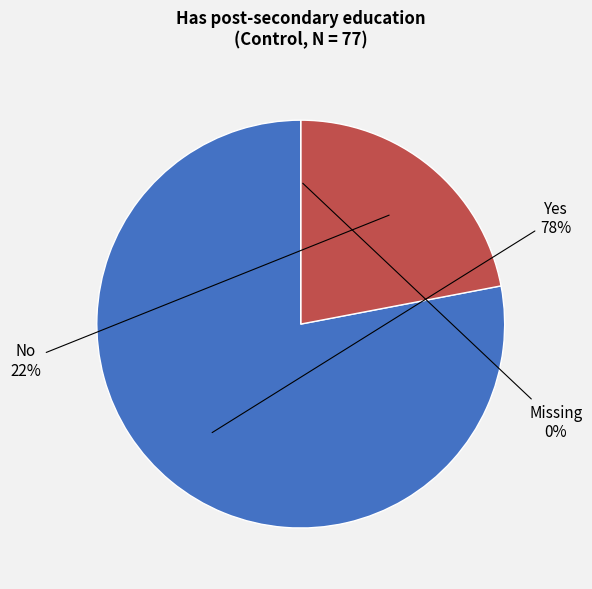

Which slice is the smallest?

Missing